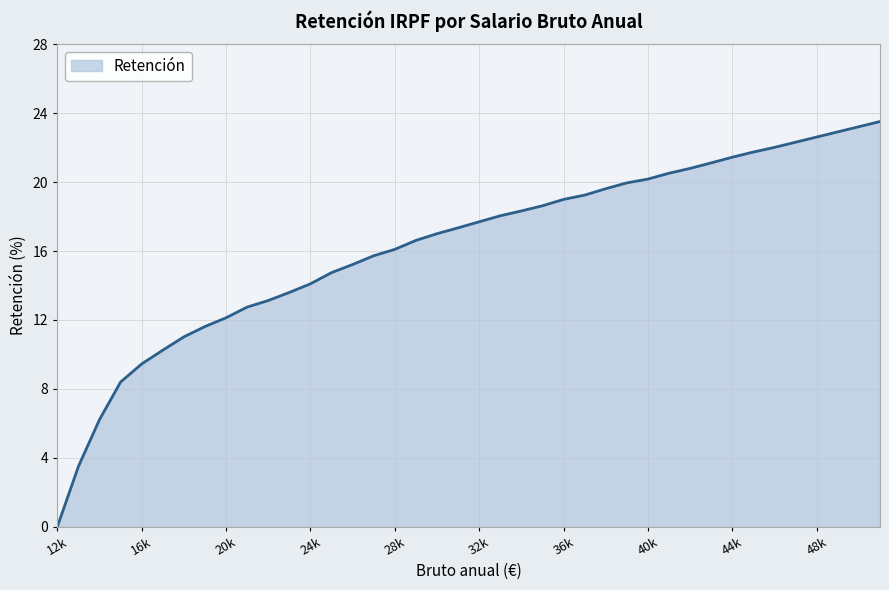

What is the greatest value displayed?

23.5